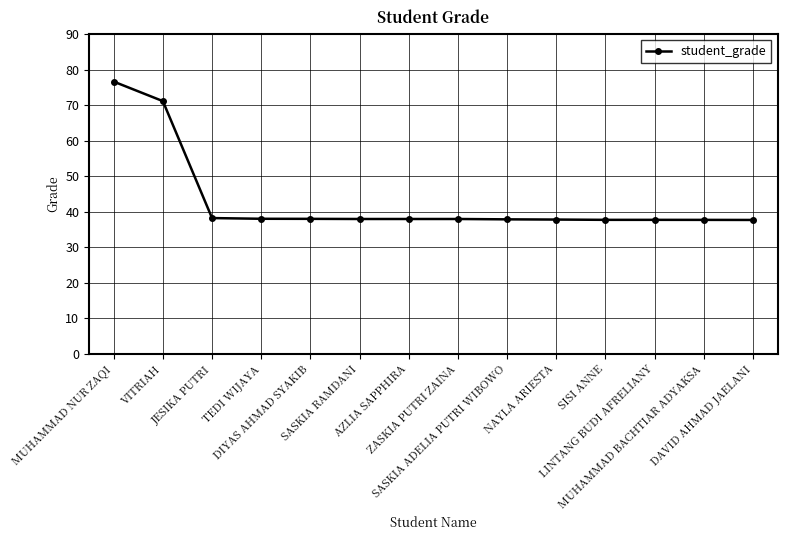

What is the minimum value shown in the chart?

37.7